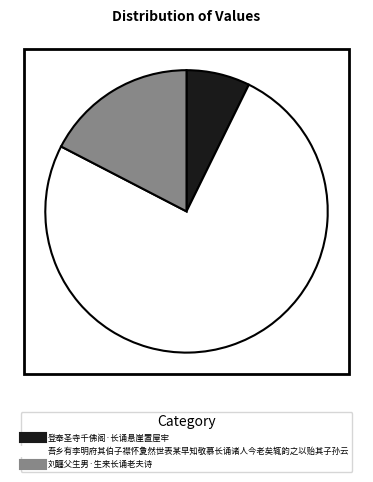

Rank the categories by value from lowest to highest.

登奉圣寺千佛阁·长诵悬崖置屋牢, 刘躔父生男·生来长诵老夫诗, 吾乡有李明府其伯子襟怀夐然世表某早知敬慕长诵诸人今老矣辄韵之以贻其子孙云